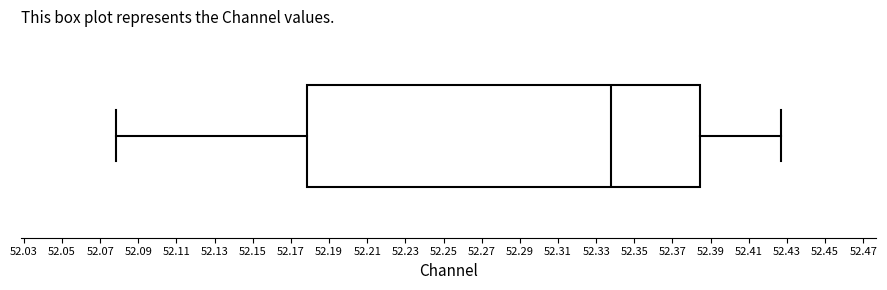

Where is the right edge of the box on the x-axis? The values are not printed on the chart, so give them approximately, as read against the axis.

52.384